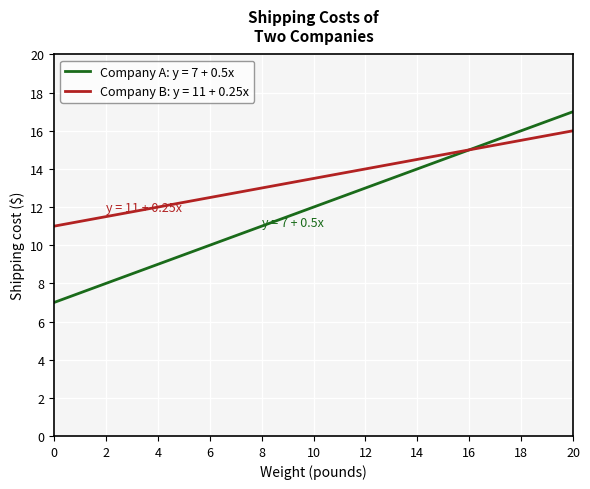

What is the spread (max minus min) of values at 2?

3.5